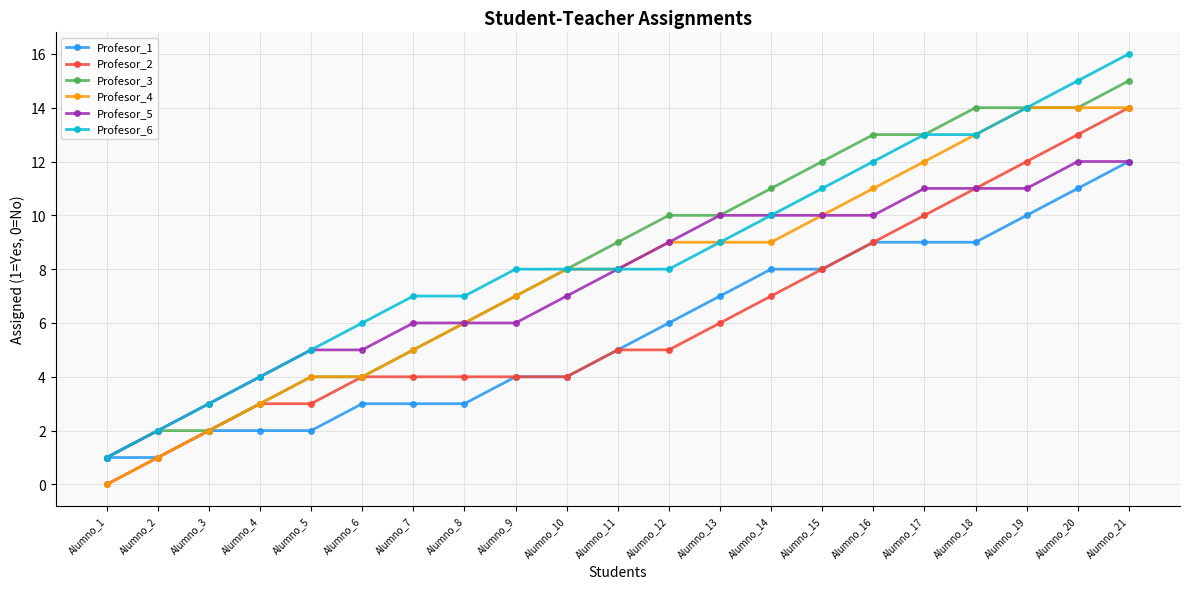

At which category is the sum across all series the highest?

Alumno_21